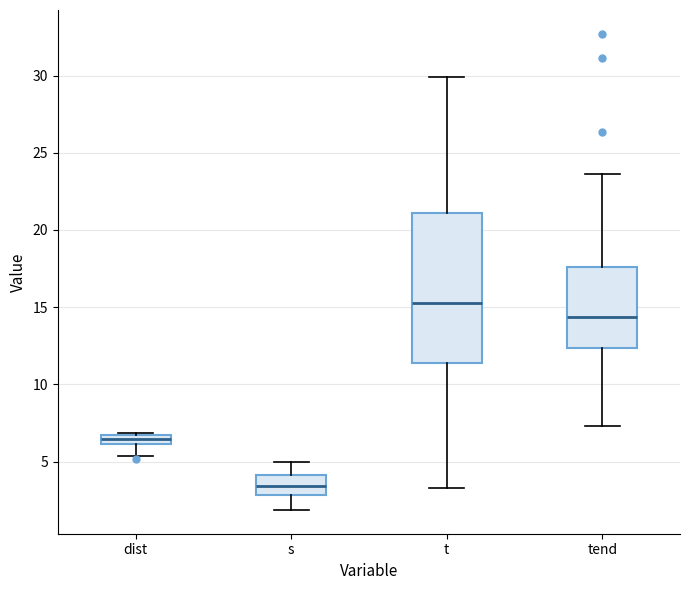

Which box is the tallest, from its lower edge to its upper edge?

t